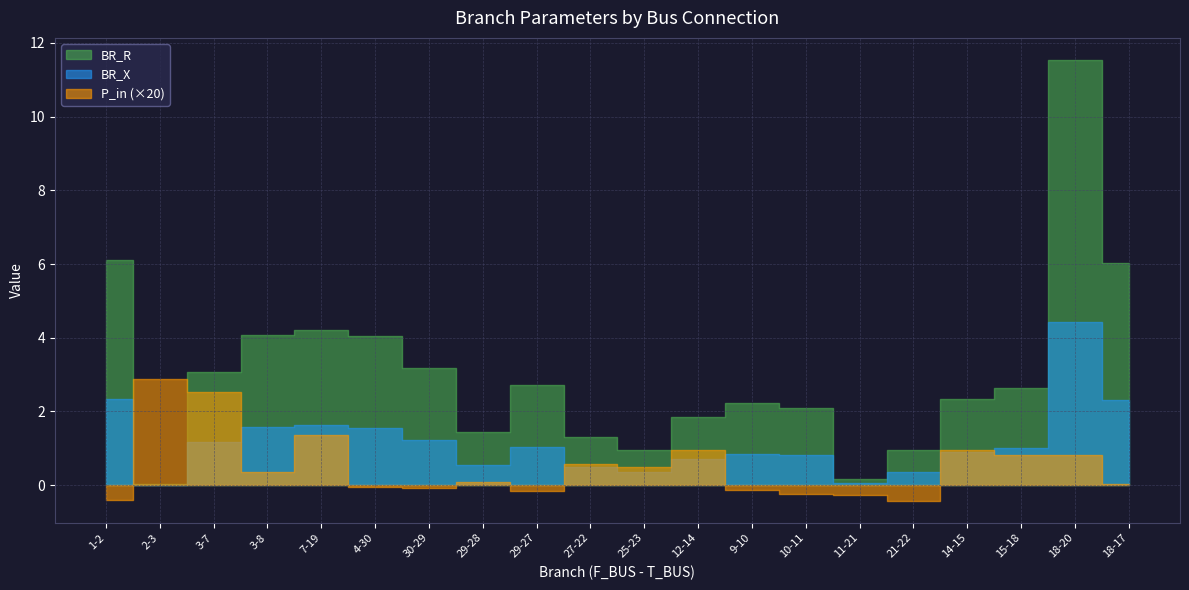

True or false: P_in has more than 1 interior local peaks.

True